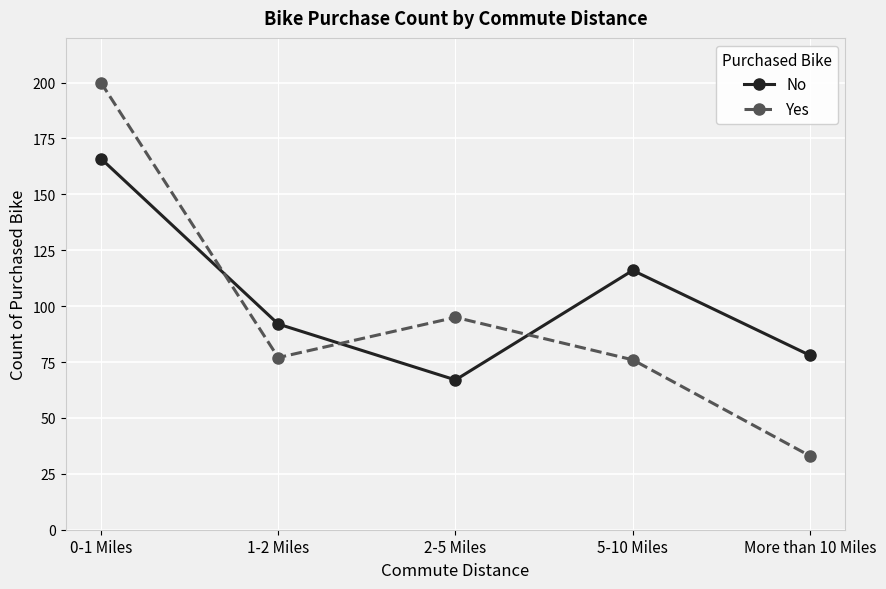

After their last crossing, which series has the higher values: No or Yes?

No